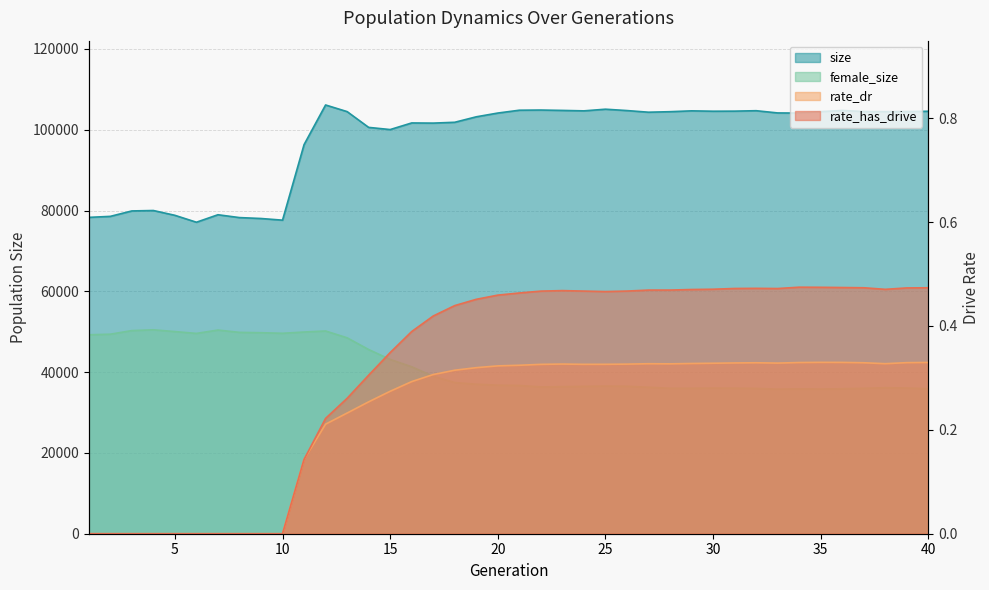

Which has a higher value, 10 or 18?

18